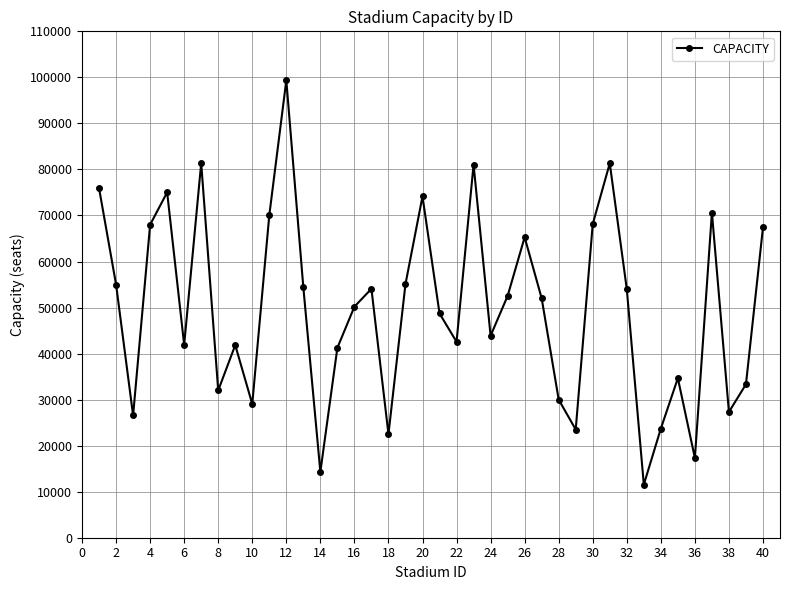

Is this an area chart (filled region under the line)?

No